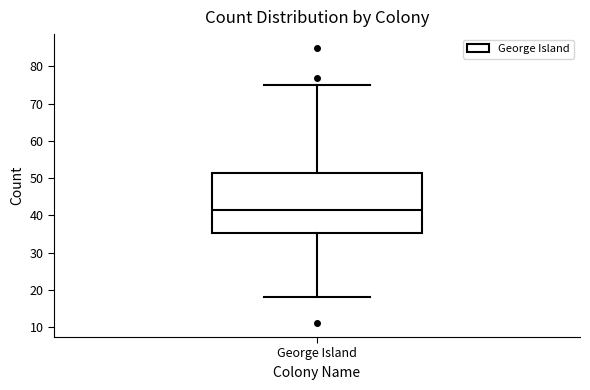

Transcribe this box plot: give where the median line is, the range the box spans, and where the two whiskers end, as read against the y-axis. The values are not printed on the chart, so give them approximately, as read against the axis.

median 42, box 35 to 51, whiskers 18 to 75